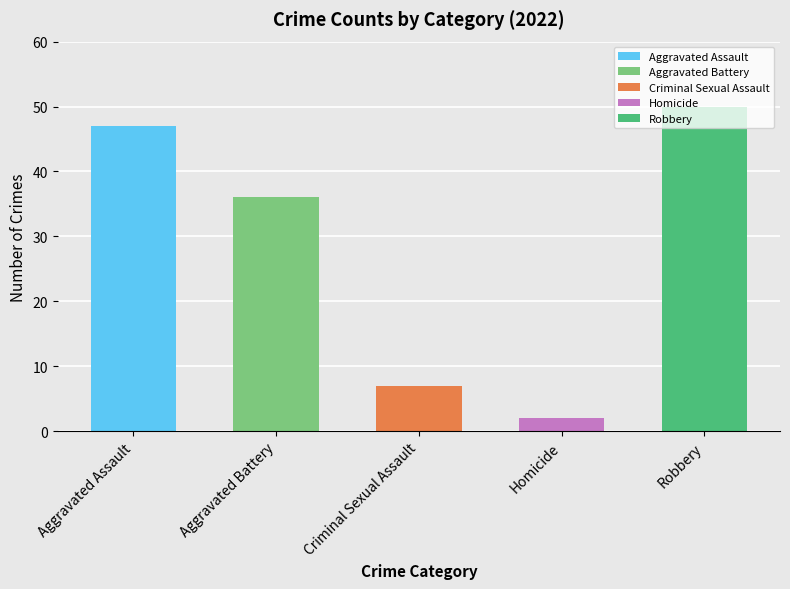

The value of Aggravated Battery at 2022 is 36. True or false?

True